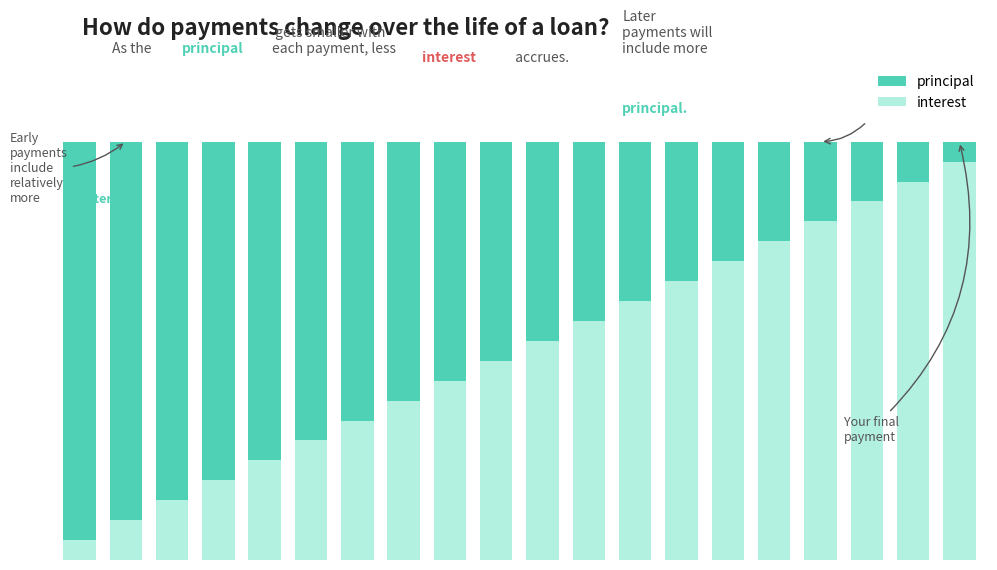

What are all the series names shown in the legend?

principal, interest